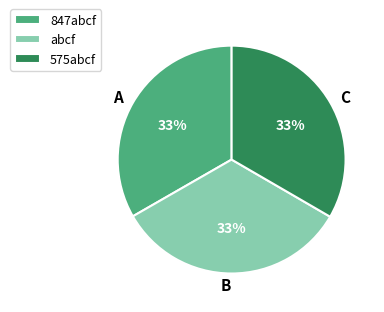

Does abcf represent more than half of the total?

No